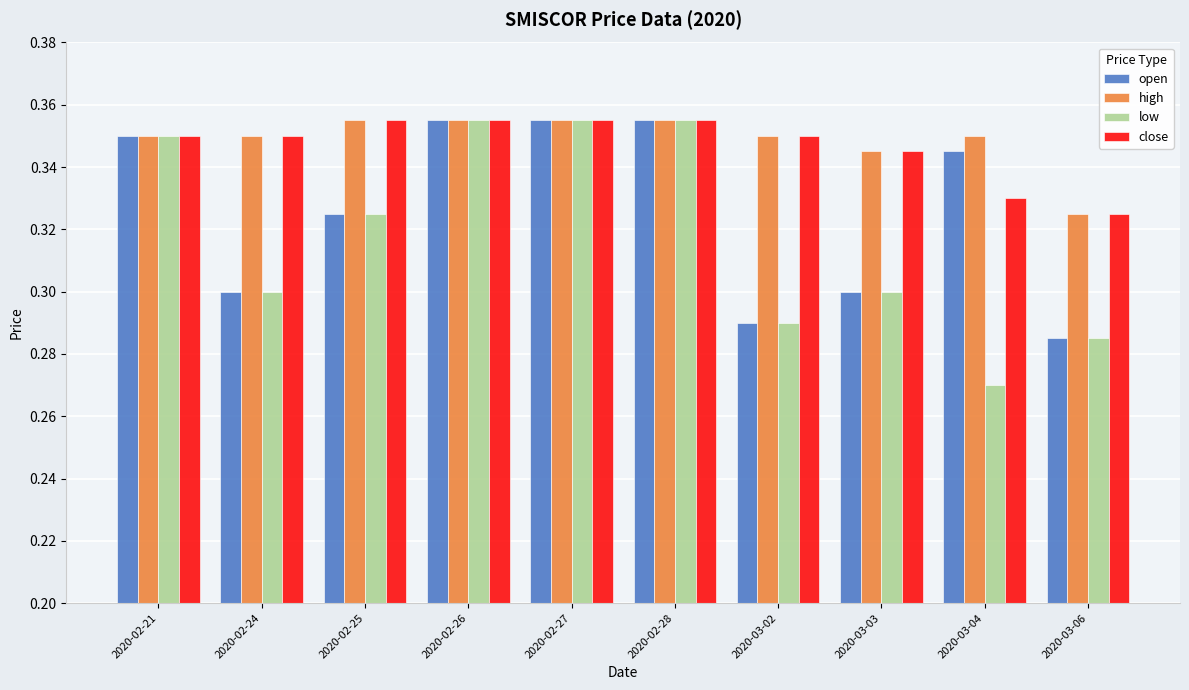

At how many categories does at least one series exceed 0?

10